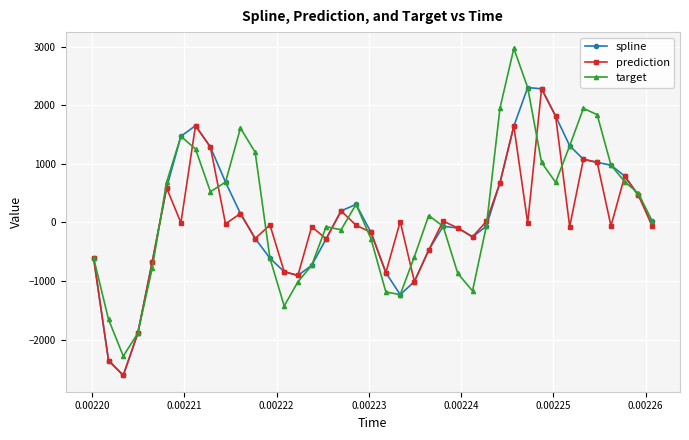

True or false: prediction has more than 1 interior local peaks.

True